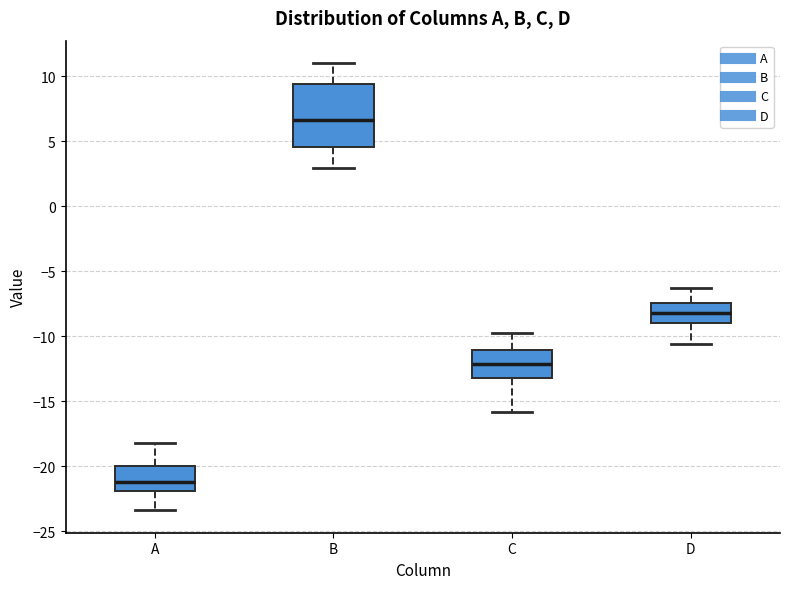

Reading left to right, read every box against the y-axis: the position of its median line, the range the box covers, and the ends of its whiskers. The values are not printed on the chart, so give them approximately, as read against the axis.

A: median -21.0, box -22.0 to -20.0, whiskers -23.5 to -18.0
B: median 6.5, box 4.5 to 9.5, whiskers 3.0 to 11.0
C: median -12.0, box -13.0 to -11.0, whiskers -16.0 to -10.0
D: median -8.0, box -9.0 to -7.5, whiskers -10.5 to -6.5